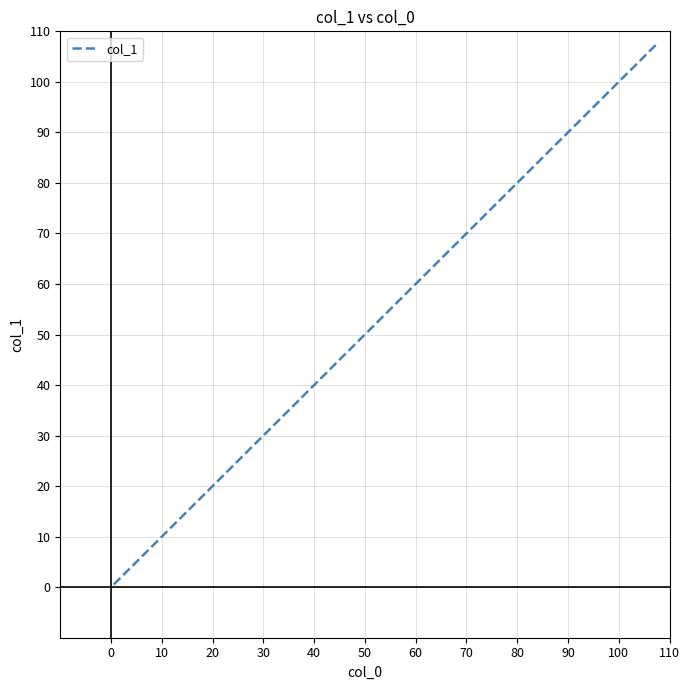

What is the maximum value shown in the chart?

107.4